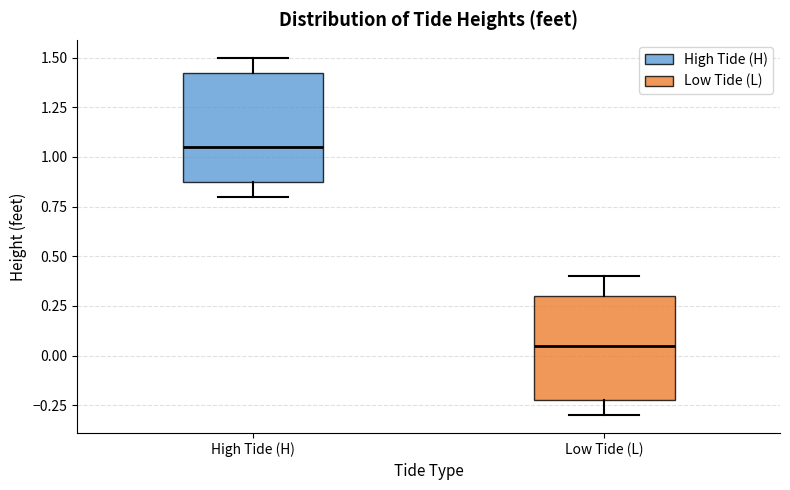

Reading left to right, transcribe this box plot: for each box, give where its median line is, the range the box spans, and where its two whiskers end, as read against the y-axis. The values are not printed on the chart, so give them approximately, as read against the axis.

High Tide (H): median 1.05, box 0.90 to 1.45, whiskers 0.80 to 1.50
Low Tide (L): median 0.05, box -0.20 to 0.30, whiskers -0.30 to 0.40